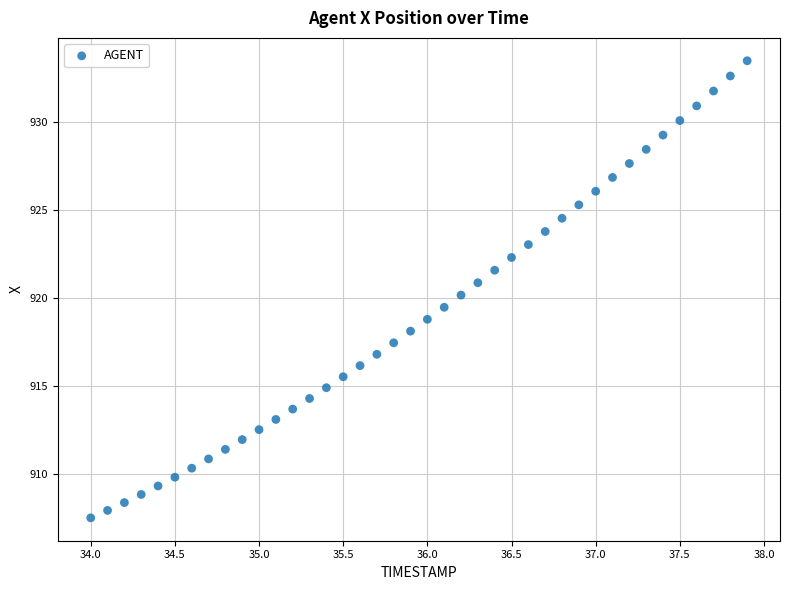

What is the range of X values (max minus min)?

3.9